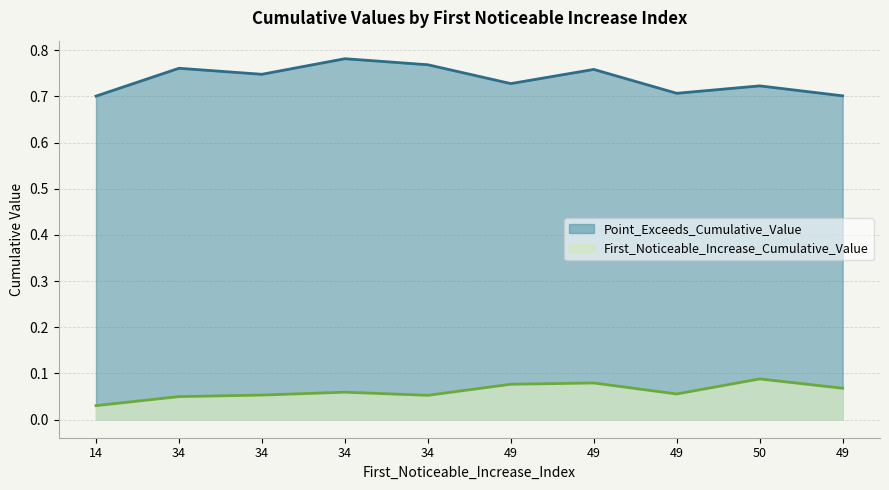

At which category is the sum across all series the highest?

34